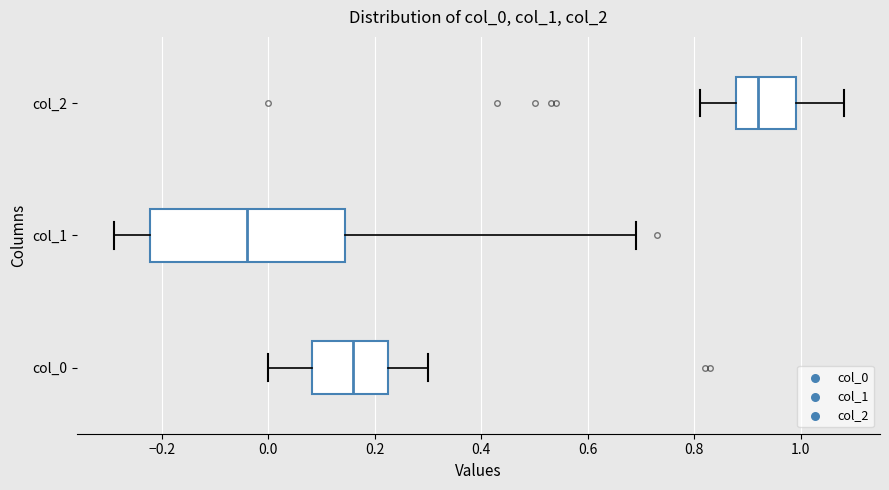

Reading bottom to top, read every box against the x-axis: the position of its median line, the range the box covers, and the ends of its whiskers. The values are not printed on the chart, so give them approximately, as read against the axis.

col_0: median 0.16, box 0.08 to 0.22, whiskers 0.00 to 0.30
col_1: median -0.04, box -0.22 to 0.14, whiskers -0.28 to 0.70
col_2: median 0.92, box 0.88 to 1.00, whiskers 0.82 to 1.08